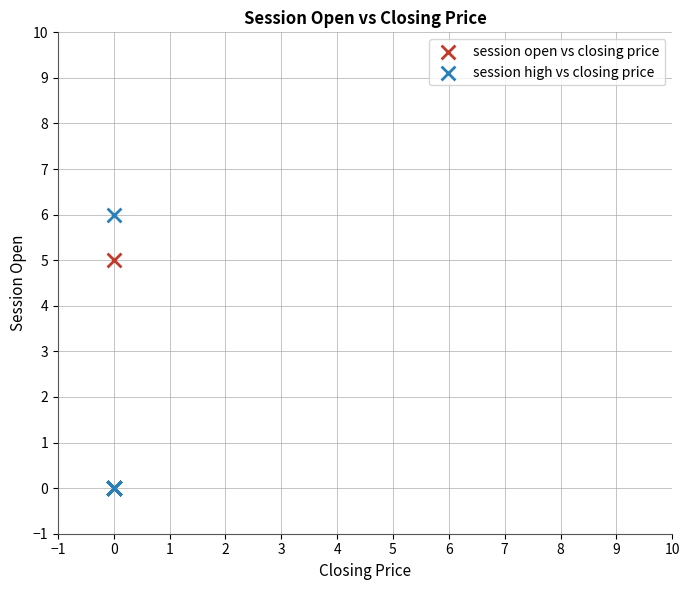

Across all series, what Y value is closest to 3?

5